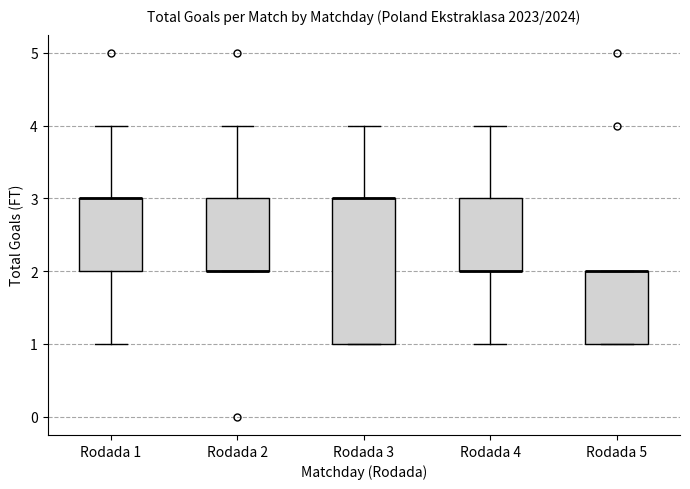

Where does the upper whisker of the box for Rodada 3 end on the y-axis? The values are not printed on the chart, so give them approximately, as read against the axis.

4